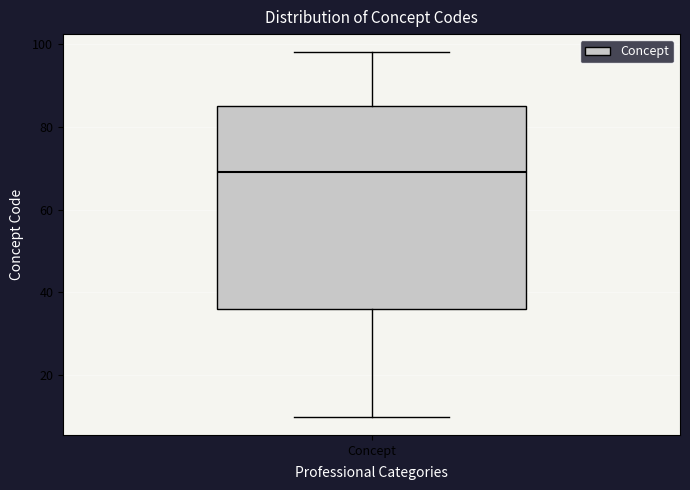

Transcribe this box plot: give where the median line is, the range the box spans, and where the two whiskers end, as read against the y-axis. The values are not printed on the chart, so give them approximately, as read against the axis.

median 70, box 36 to 86, whiskers 10 to 98